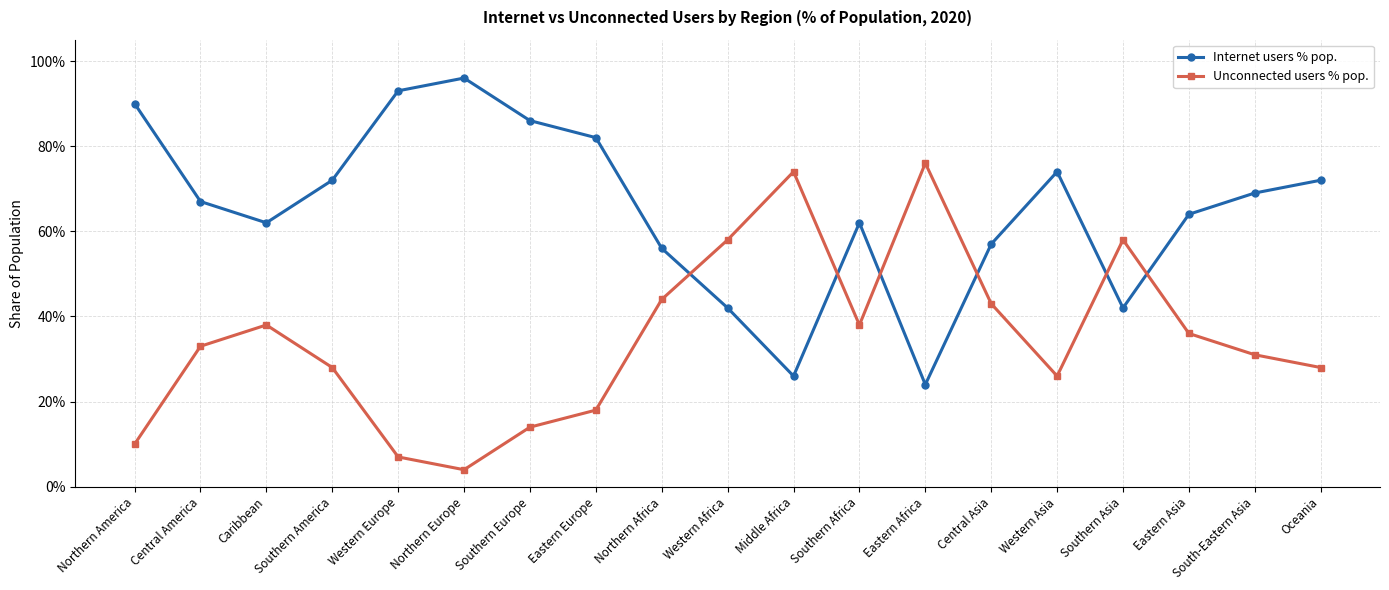

Is it true that Unconnected users % pop. equals 0.4 at Eastern Asia?

True